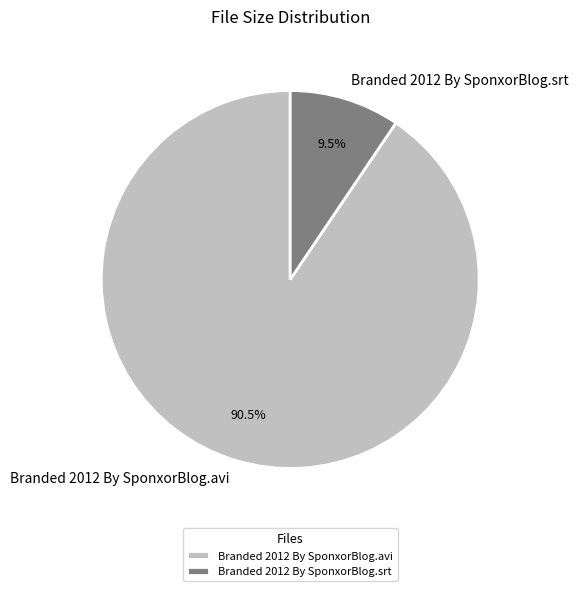

Which category has the smallest portion of the pie?

Branded 2012 By SponxorBlog.srt